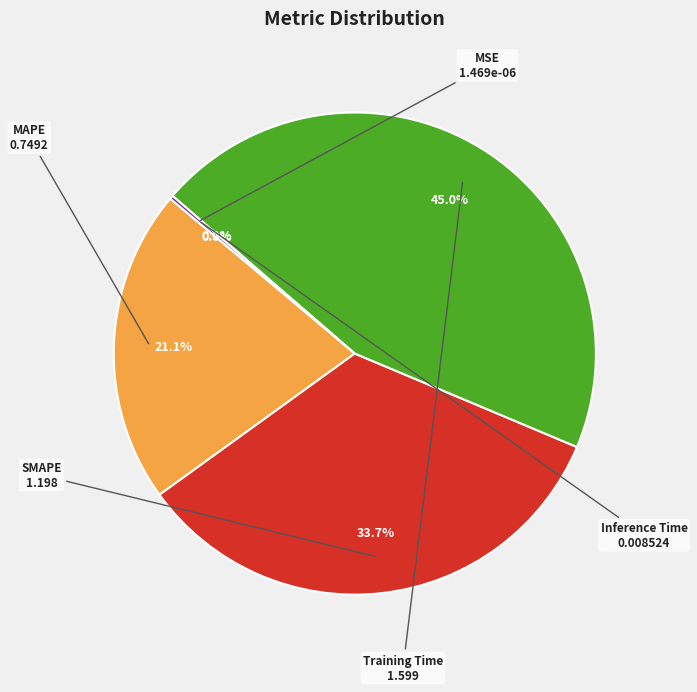

Is there a majority slice in this chart?

No